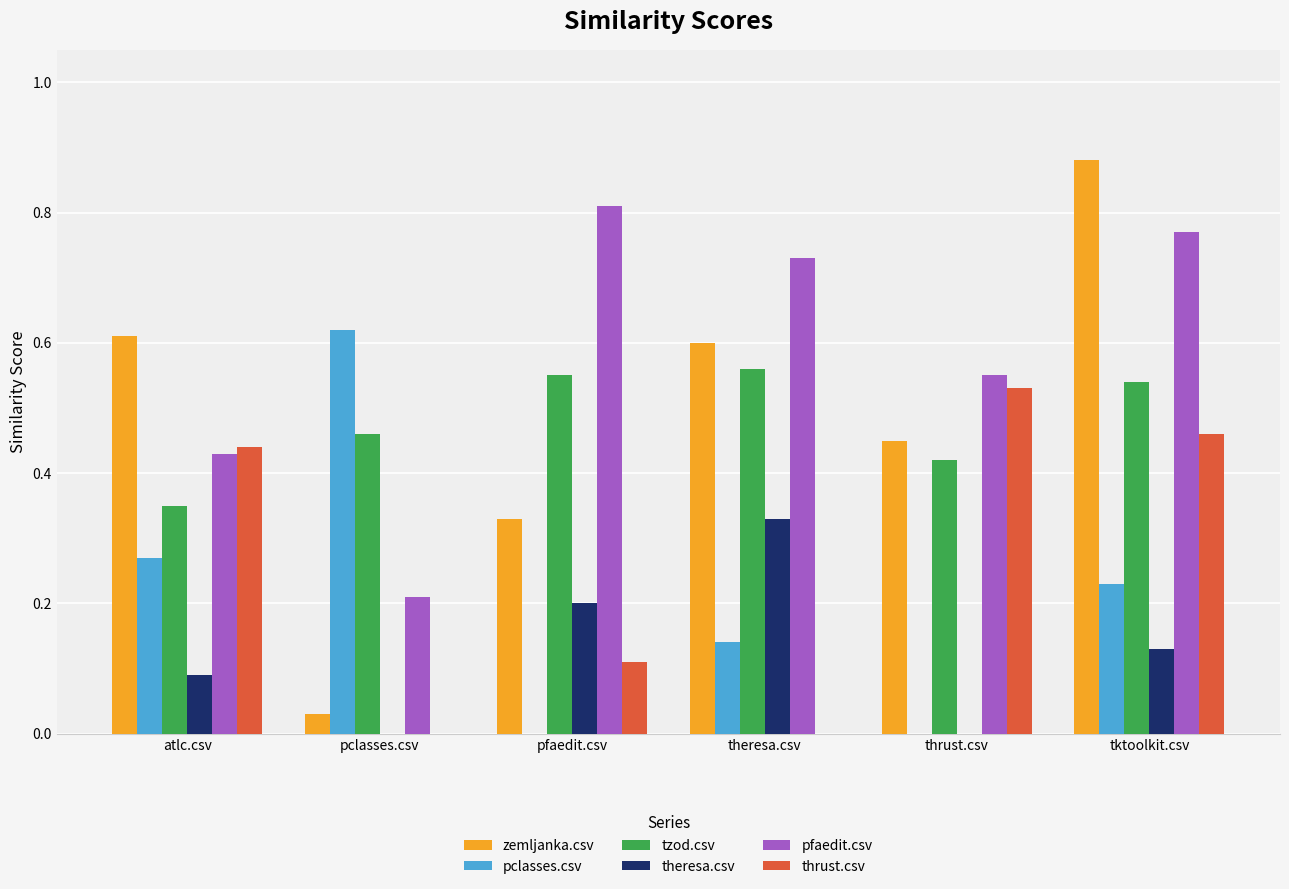

Which series changed the most between atlc.csv and pfaedit.csv?

pfaedit.csv